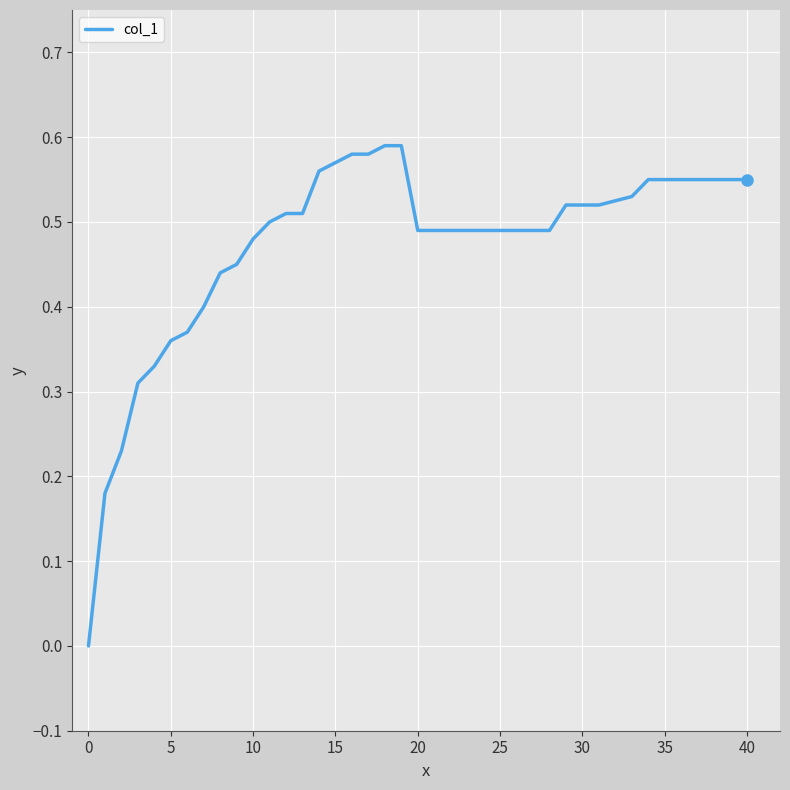

At which label is the value closest to 0?

0